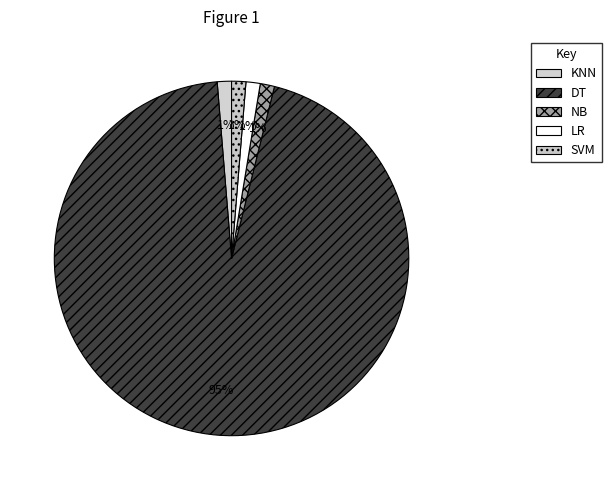

Is KNN the majority of the pie?

No